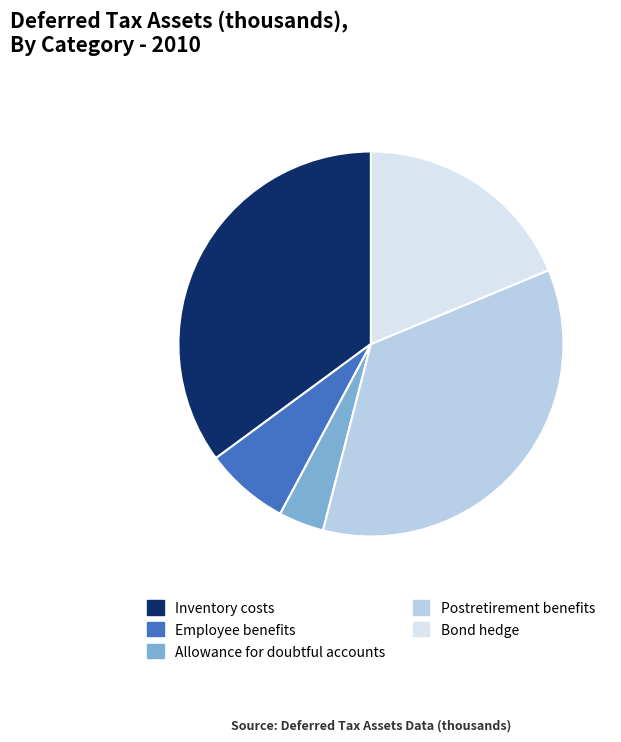

Which category has the smallest portion of the pie?

Allowance for doubtful accounts